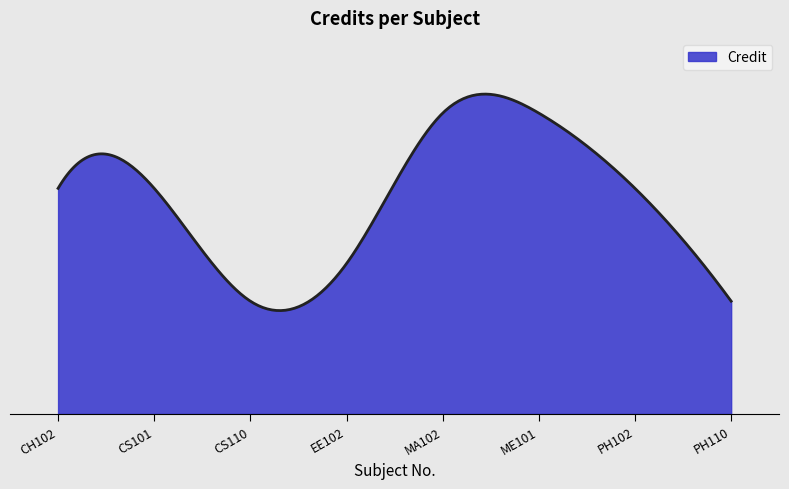

What is the sum of all values?

44